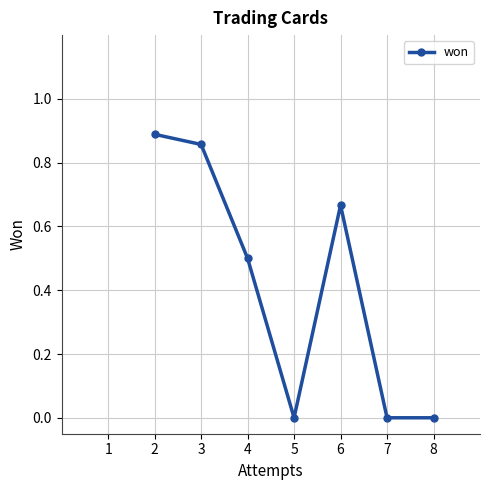

The value at 2 is 0.9. True or false?

True